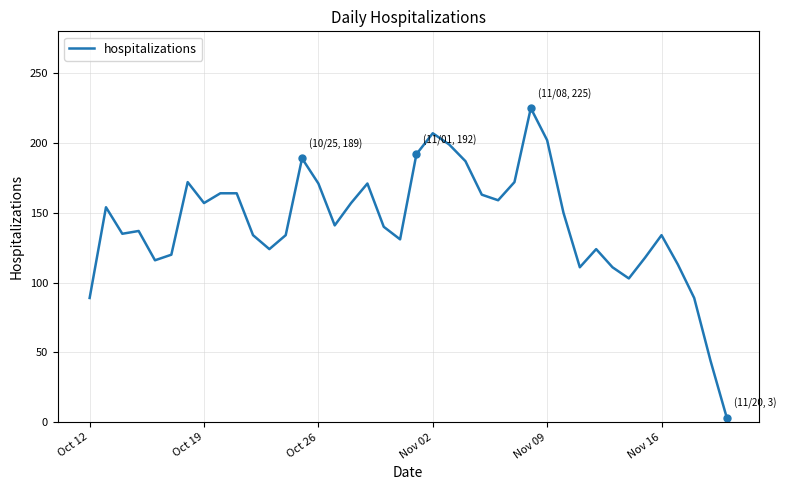

What is the maximum value shown in the chart?

225